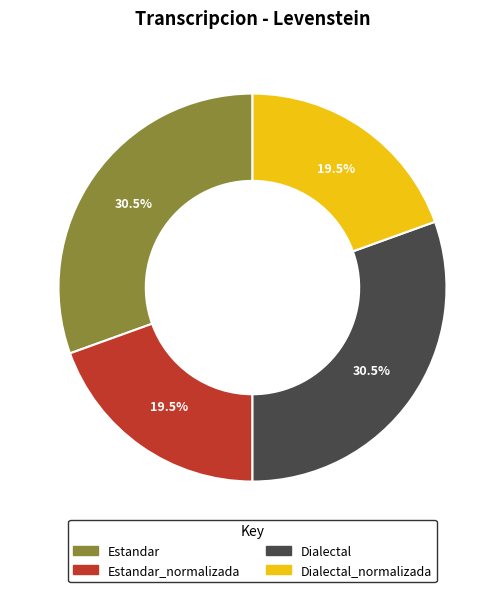

Is there a majority slice in this chart?

No